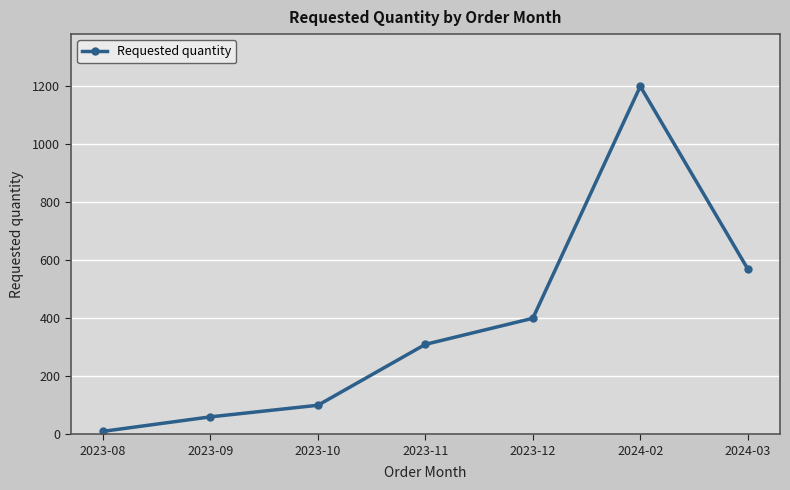

Approximately how many times larger is the value at 2023-10 compared to 2024-03?

0.2